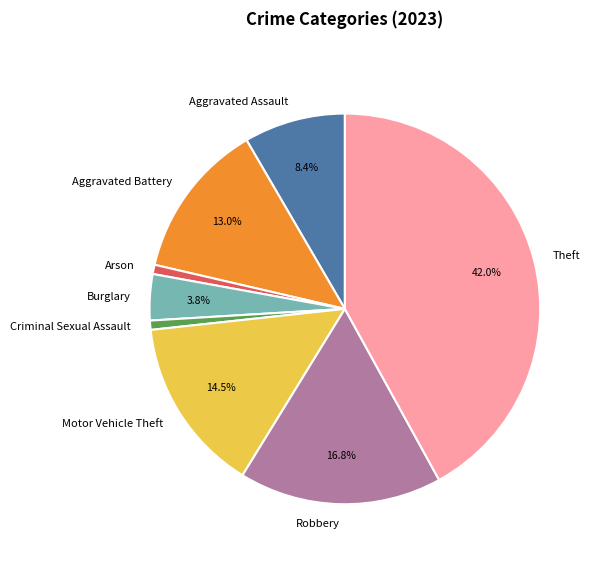

To the nearest percent, what percentage of the pie is Theft?

42%